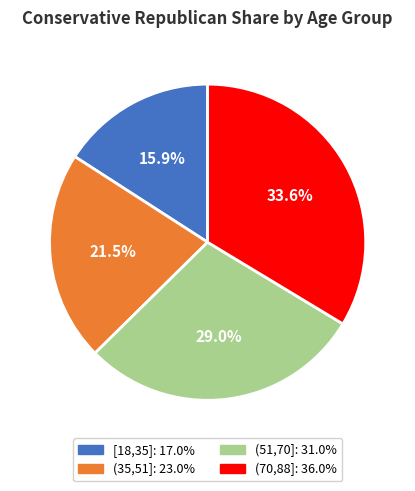

Is it true that (35,51] is 9% of the pie?

False